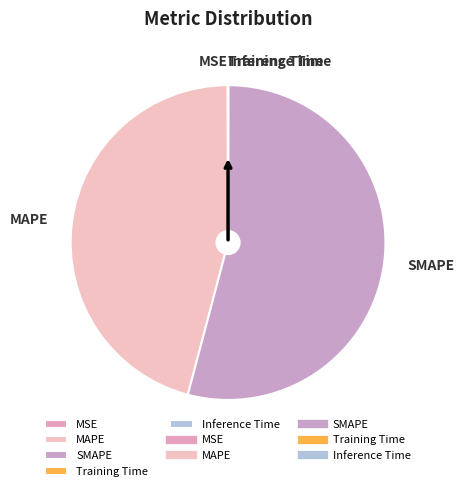

Which category has the biggest portion of the pie?

SMAPE